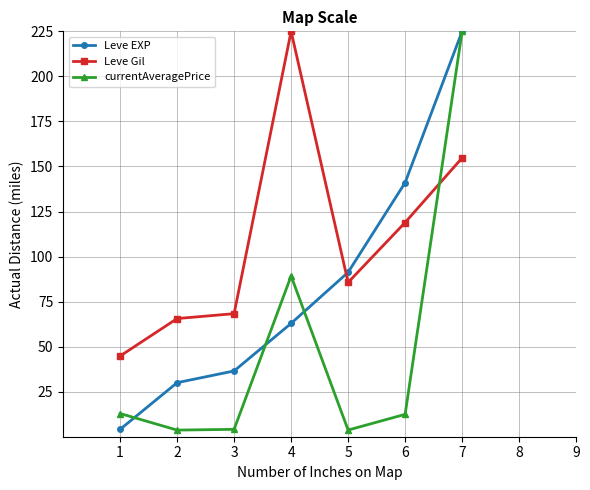

How many lines are shown in the chart?

3